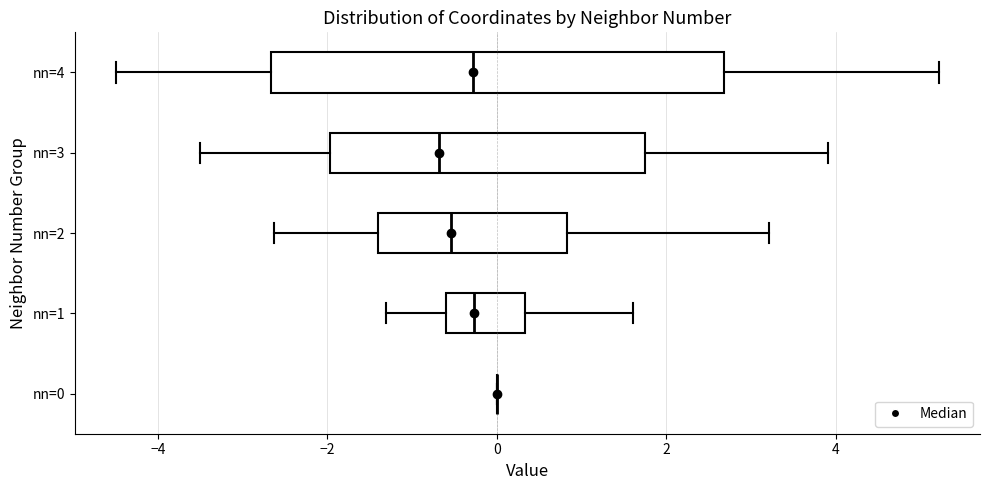

Reading bottom to top, transcribe this box plot: for each box, give where its median line is, the range the box spans, and where its two whiskers end, as read against the x-axis. The values are not printed on the chart, so give them approximately, as read against the axis.

nn=0: box collapsed to a line at 0.0, whiskers 0.0 to 0.0
nn=1: median -0.2, box -0.6 to 0.4, whiskers -1.4 to 1.6
nn=2: median -0.6, box -1.4 to 0.8, whiskers -2.6 to 3.2
nn=3: median -0.6, box -2.0 to 1.8, whiskers -3.6 to 4.0
nn=4: median -0.2, box -2.6 to 2.6, whiskers -4.4 to 5.2